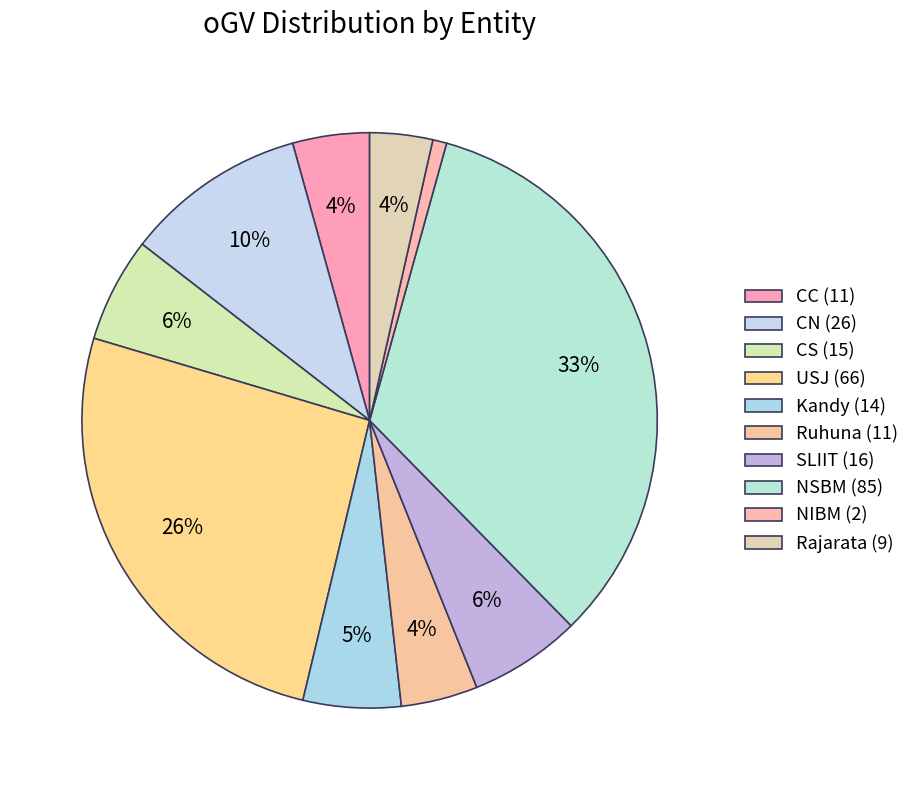

Count the number of slices in the pie.

10